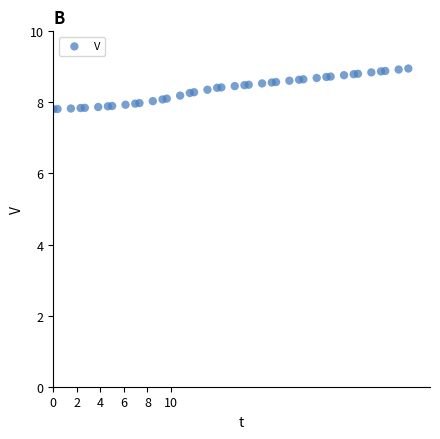

What is the range of Y values (max minus min)?

1.1